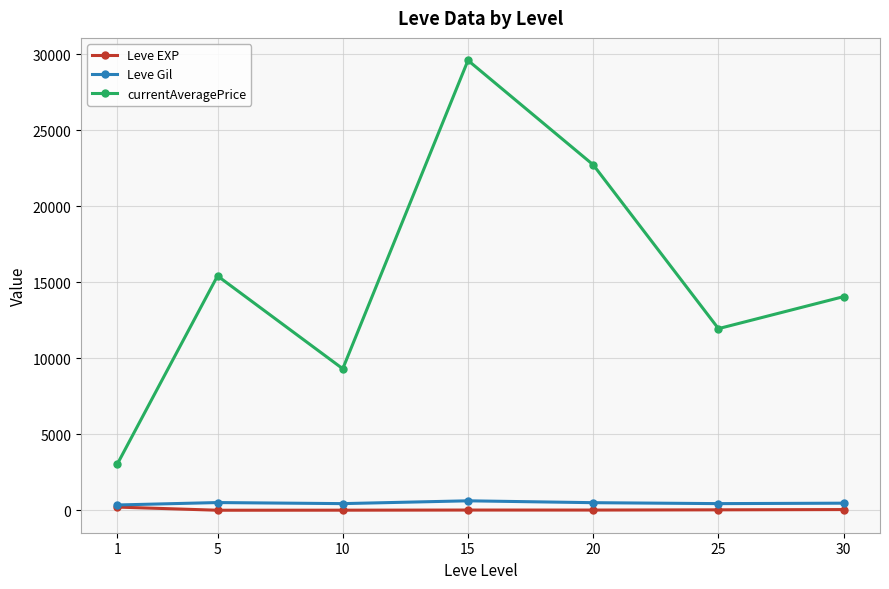

What is the difference between the maximum and minimum values in the currentAveragePrice series?

26547.3